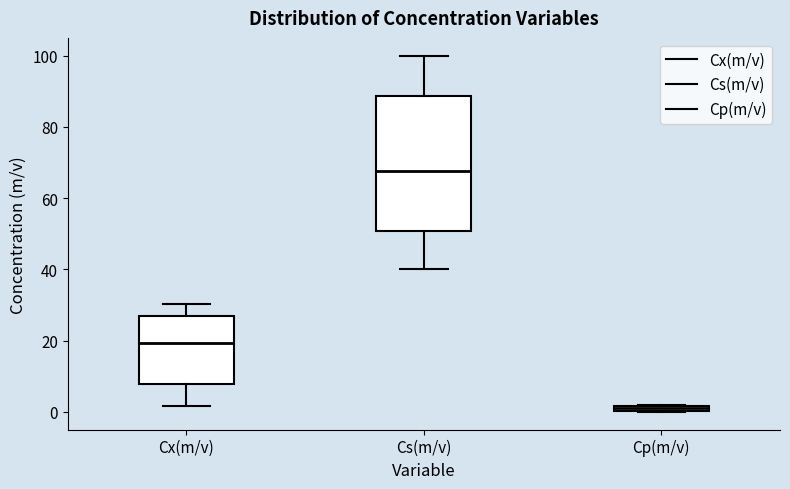

Which box has the highest median line?

Cs(m/v)